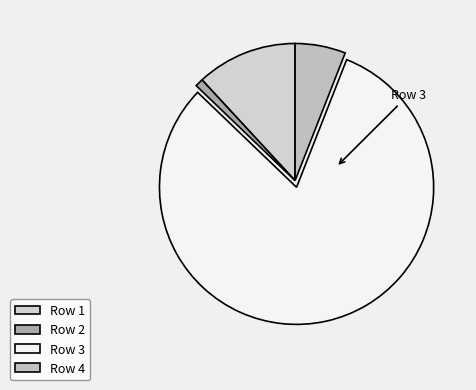

Rank the categories by value from lowest to highest.

Row 2, Row 4, Row 1, Row 3